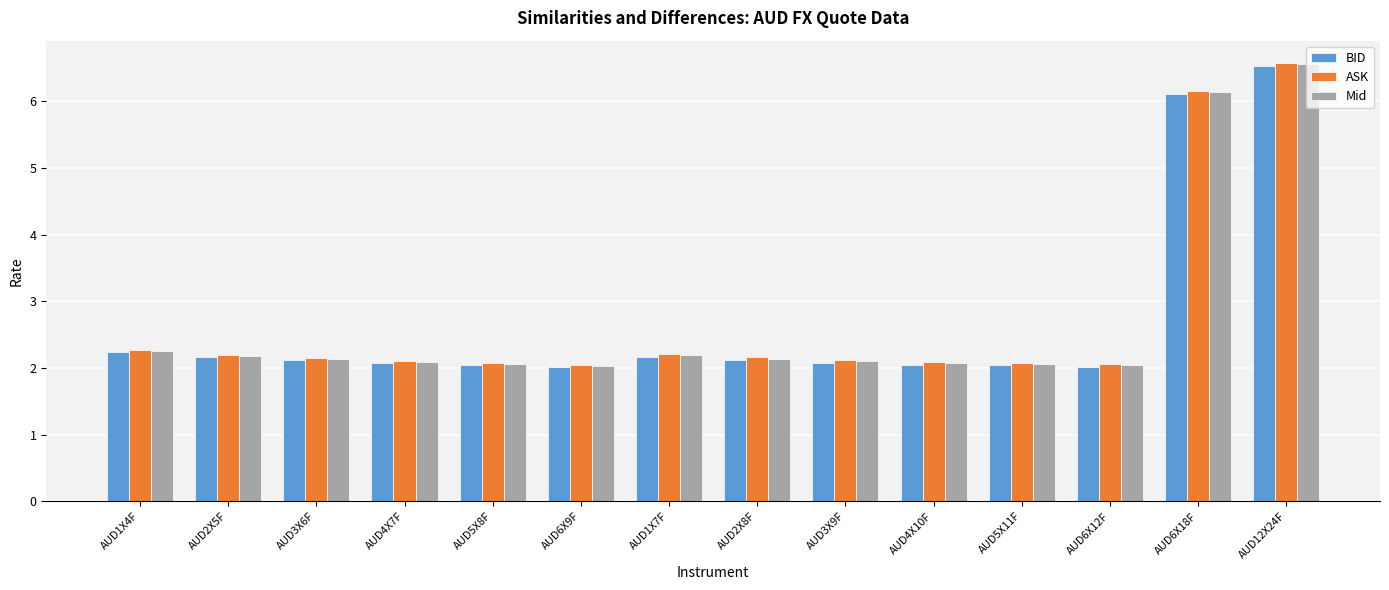

Does the chart contain stacked bars?

No